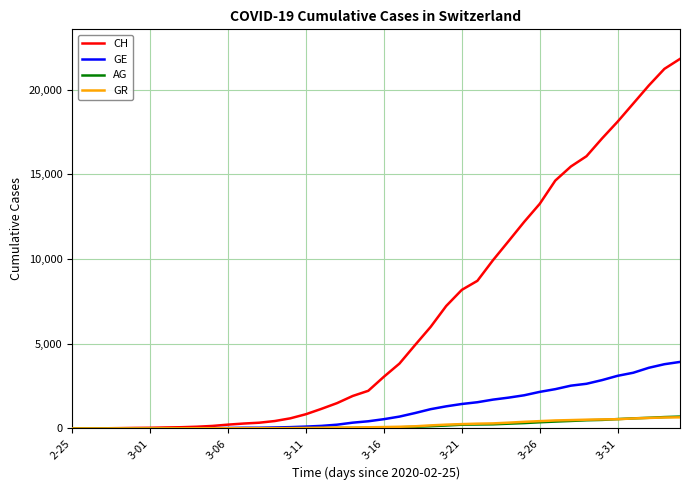

Which series has the largest total across all categories?

CH